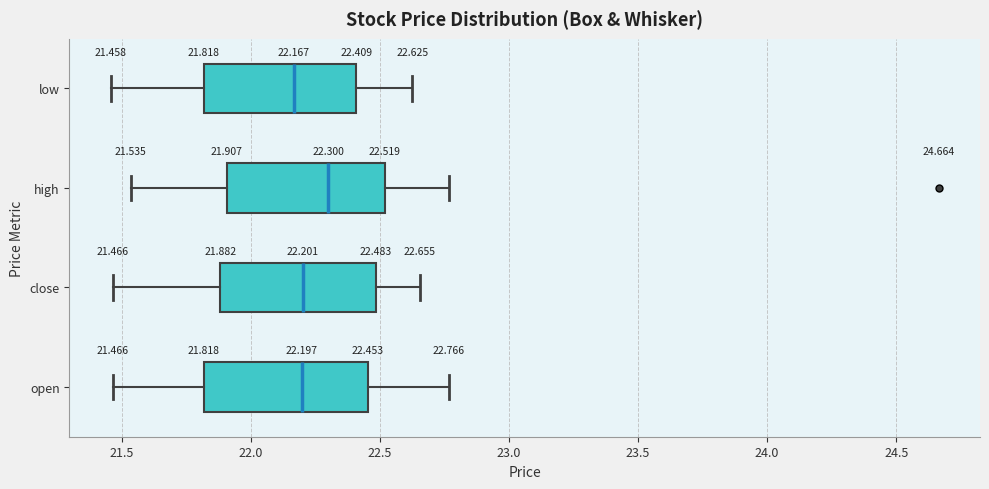

Which box has the furthest to the right median line?

high